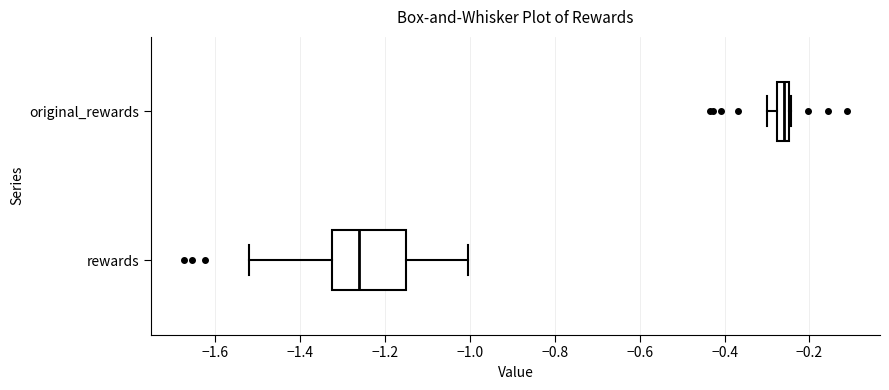

Where is the right edge of the box for original_rewards on the x-axis? The values are not printed on the chart, so give them approximately, as read against the axis.

-0.24